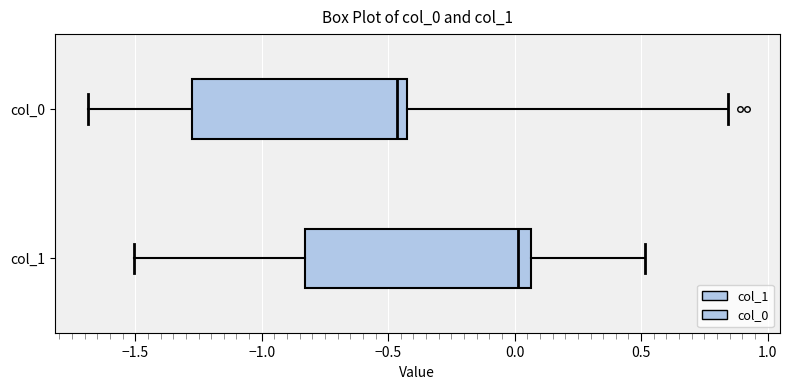

Reading bottom to top, read every box against the x-axis: the position of its median line, the range the box covers, and the ends of its whiskers. The values are not printed on the chart, so give them approximately, as read against the axis.

col_1: median 0.00, box -0.85 to 0.05, whiskers -1.50 to 0.50
col_0: median -0.45, box -1.30 to -0.40, whiskers -1.70 to 0.85